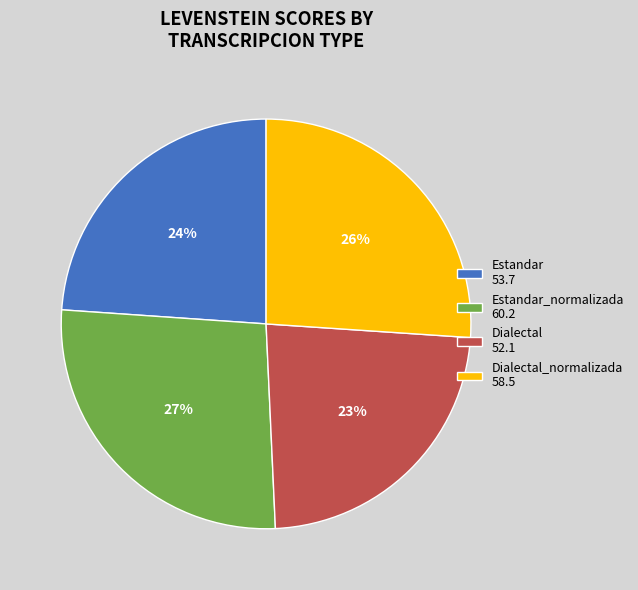

Is there a majority slice in this chart?

No